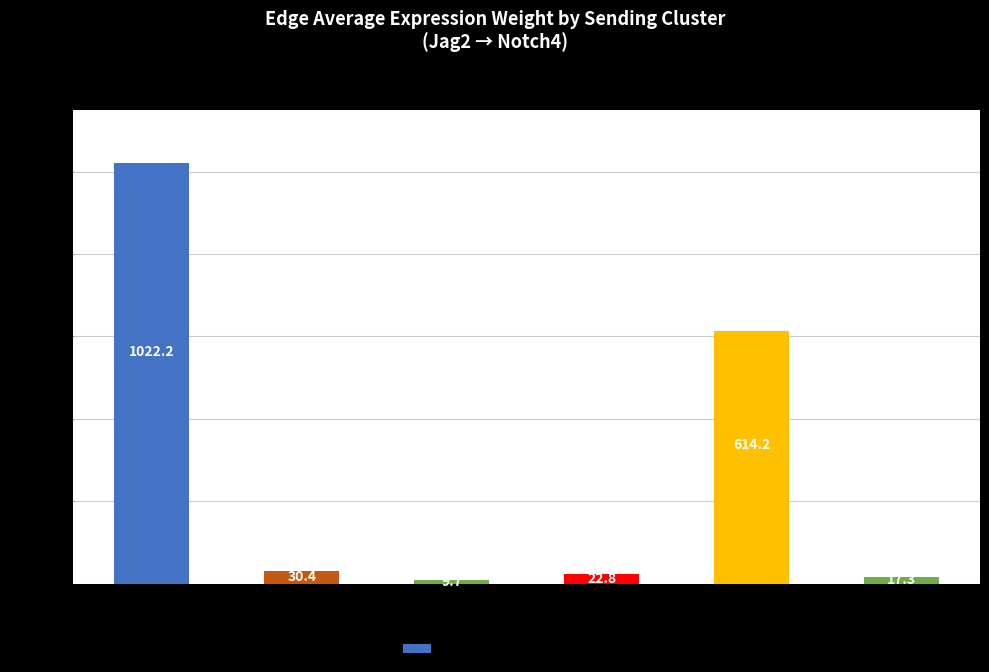

Does the chart contain stacked bars?

No